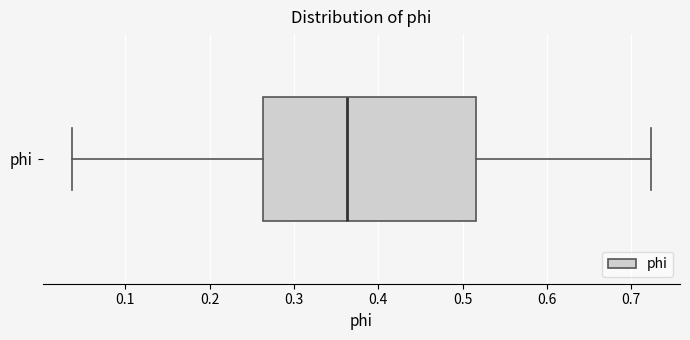

Where does the median line of the box for phi sit on the x-axis? The values are not printed on the chart, so give them approximately, as read against the axis.

0.36